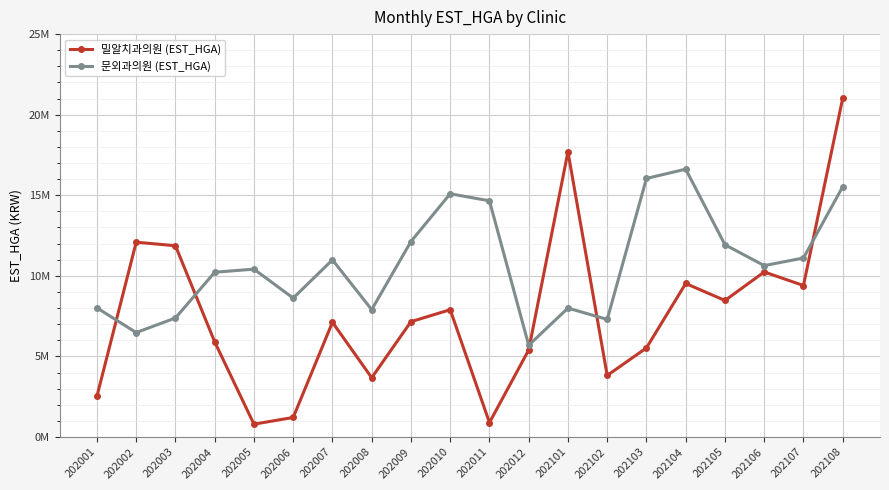

Where is the first local maximum for 문외과의원 (EST_HGA)?

202005